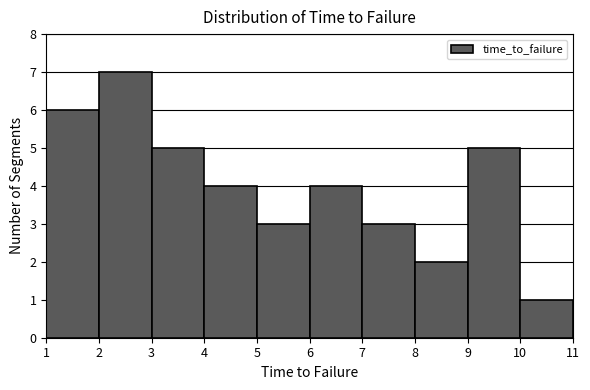

Reading left to right, list every bar in this chart as the range it spans on the x-axis followed by its height. The values are not printed on the chart, so give them approximately, as read against the axis.

1 to 2: 6
2 to 3: 7
3 to 4: 5
4 to 5: 4
5 to 6: 3
6 to 7: 4
7 to 8: 3
8 to 9: 2
9 to 10: 5
10 to 11: 1